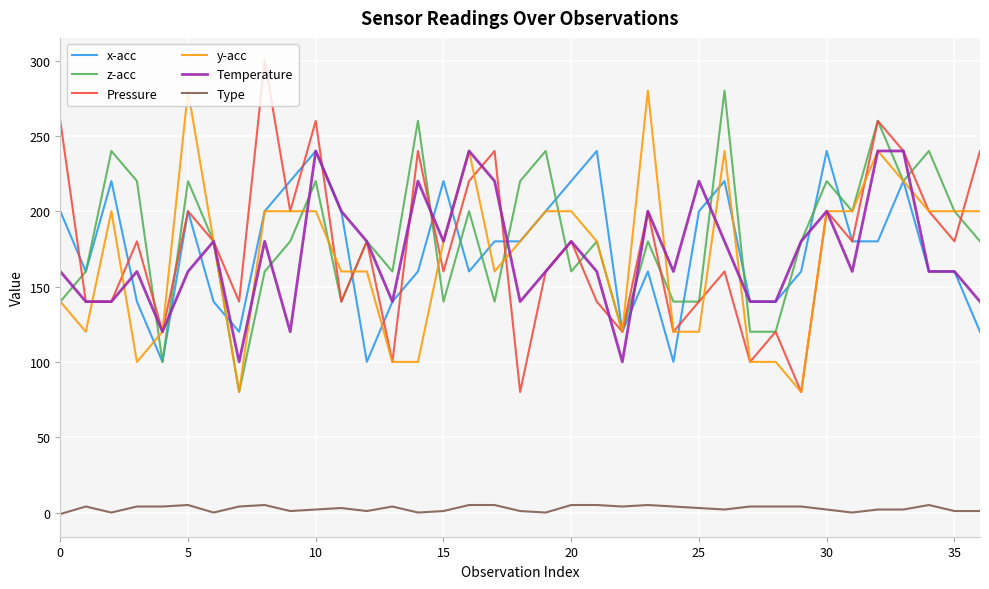

What are all the series names shown in the legend?

x-acc, z-acc, Pressure, y-acc, Temperature, Type